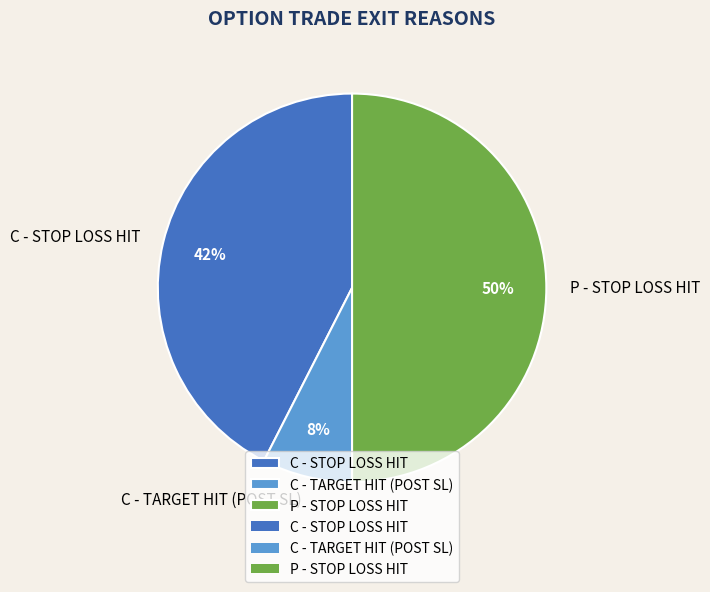

True or false: P - STOP LOSS HIT accounts for 60% of the total.

False